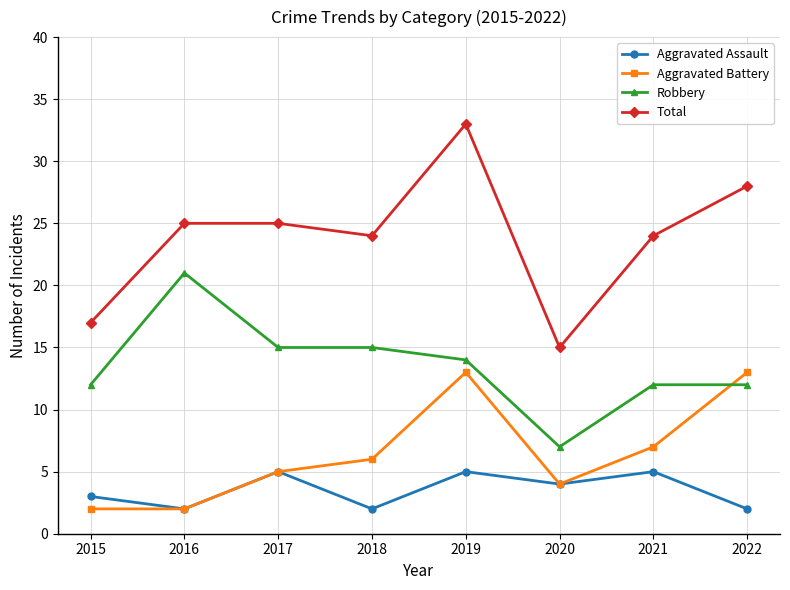

True or false: Aggravated Assault and Robbery intersect in this chart.

False